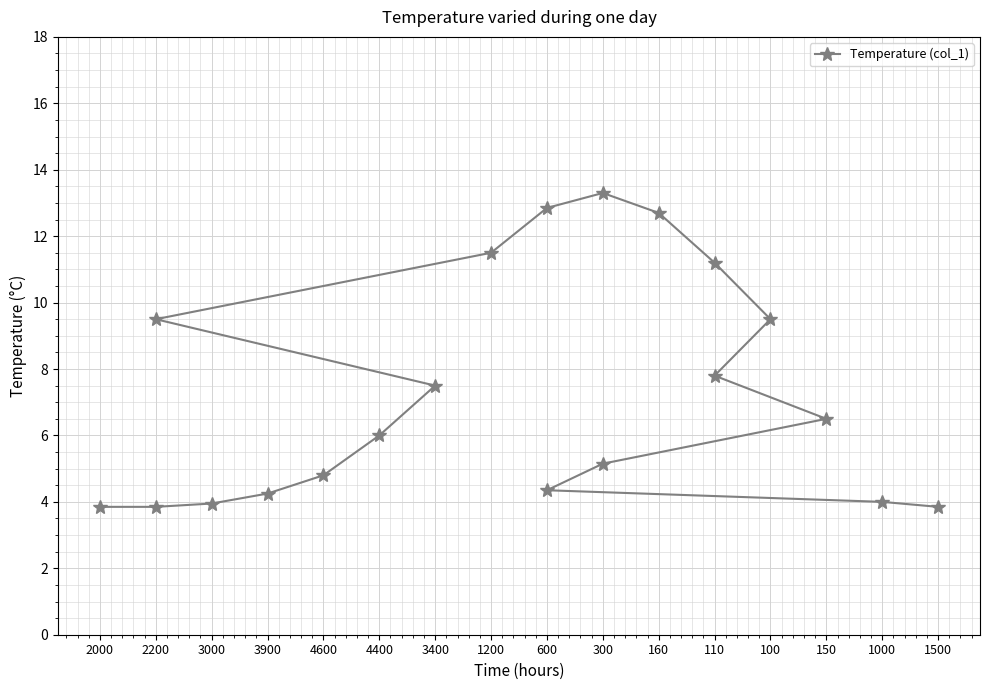

Which category has the lowest value across all series?

2000